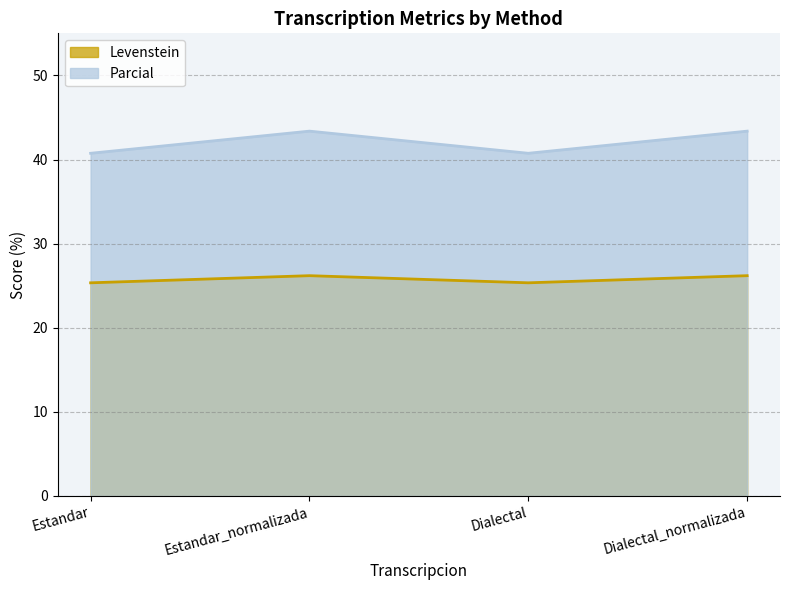

Which series has the largest range (max minus min)?

Parcial